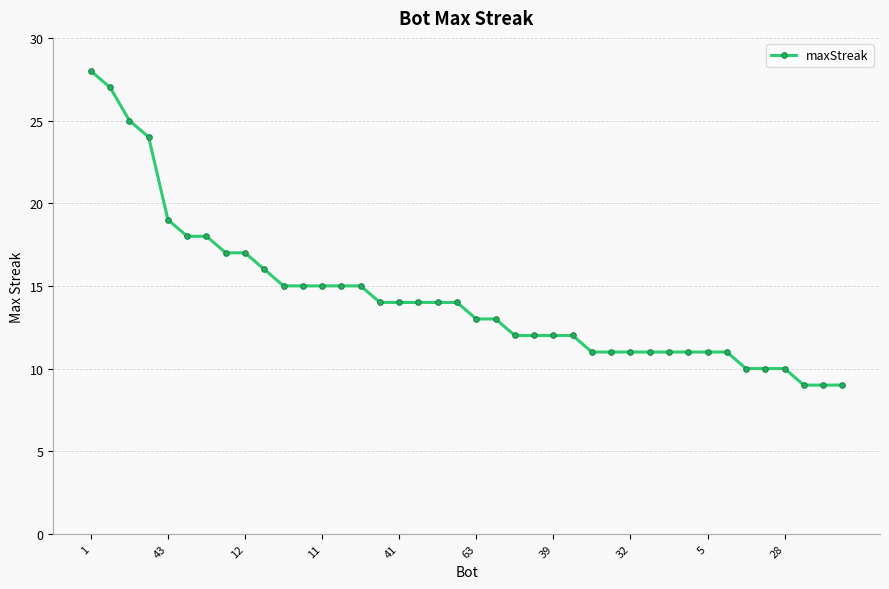

What is the greatest value displayed?

28